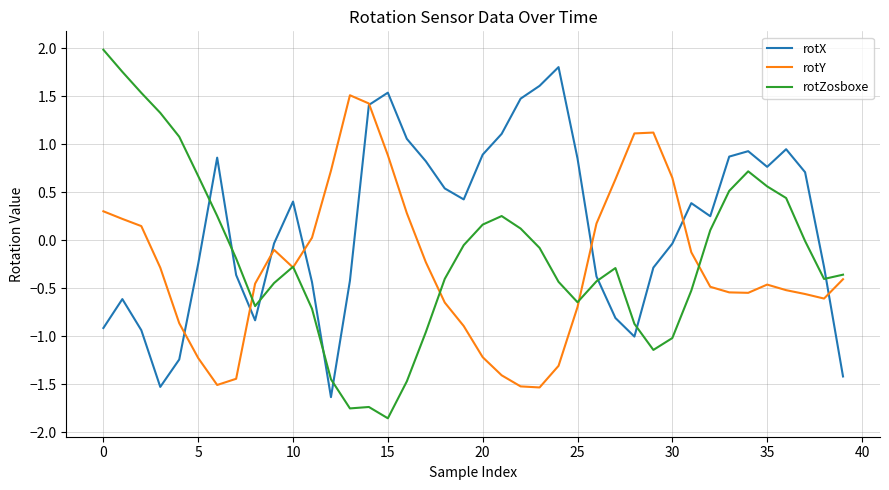

List the series in order of their peak value, highest first.

rotZosboxe, rotX, rotY